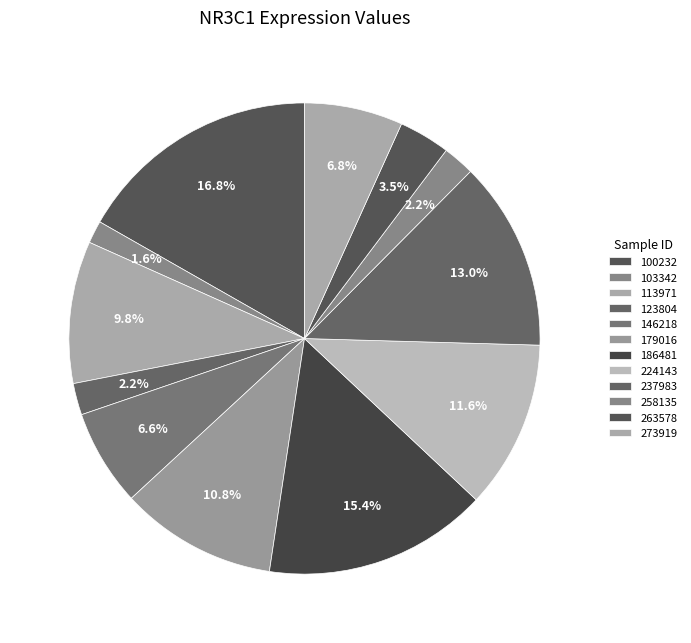

What percentage do 237983 and 179016 together represent?

23.8%